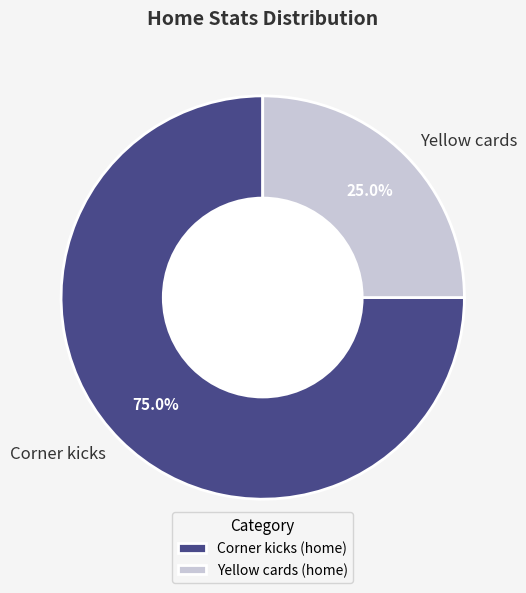

What percentage do Yellow cards and Corner kicks together represent?

100.0%